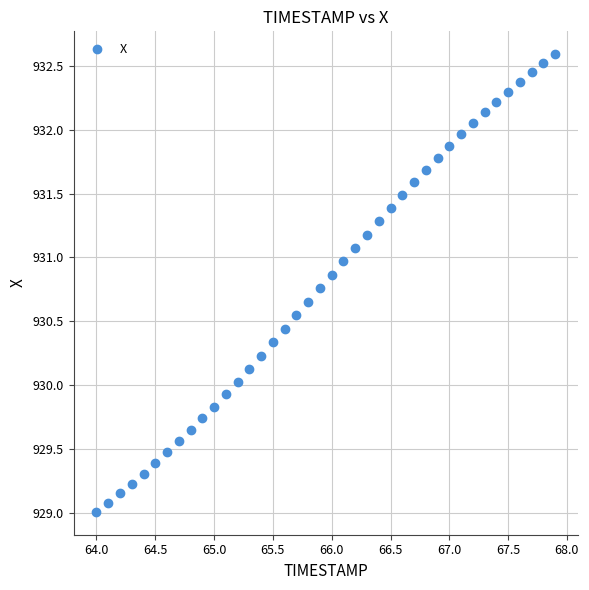

What is the range of Y values (max minus min)?

3.6